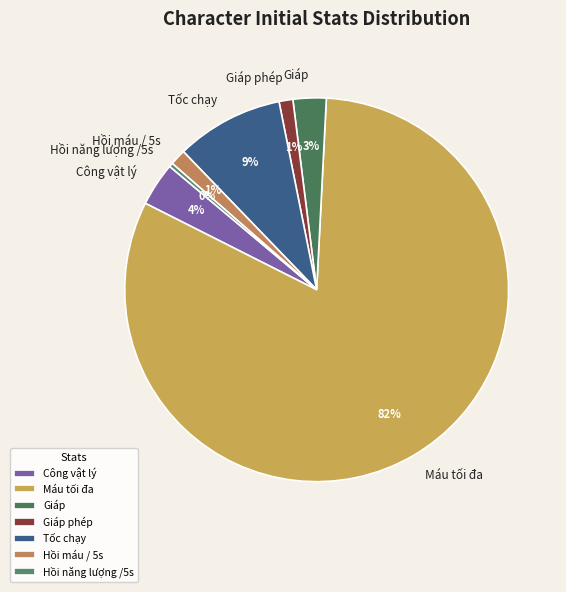

How many slices are in this pie chart?

7